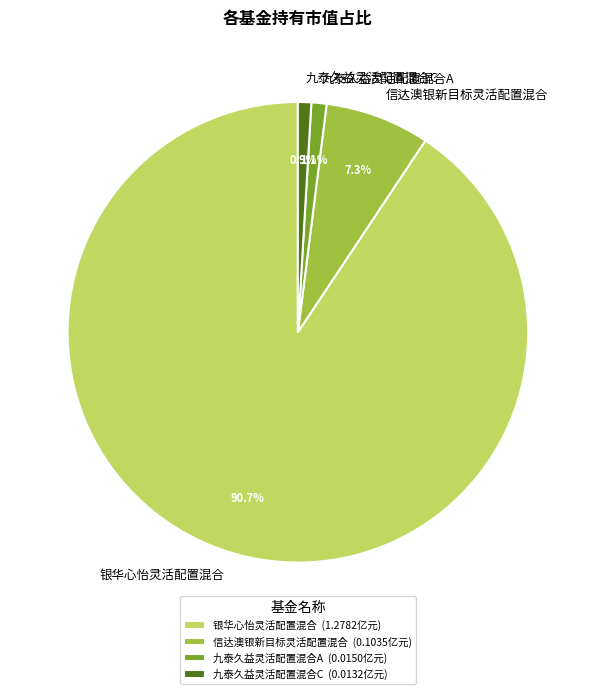

Is 九泰久益灵活配置混合A the majority of the pie?

No